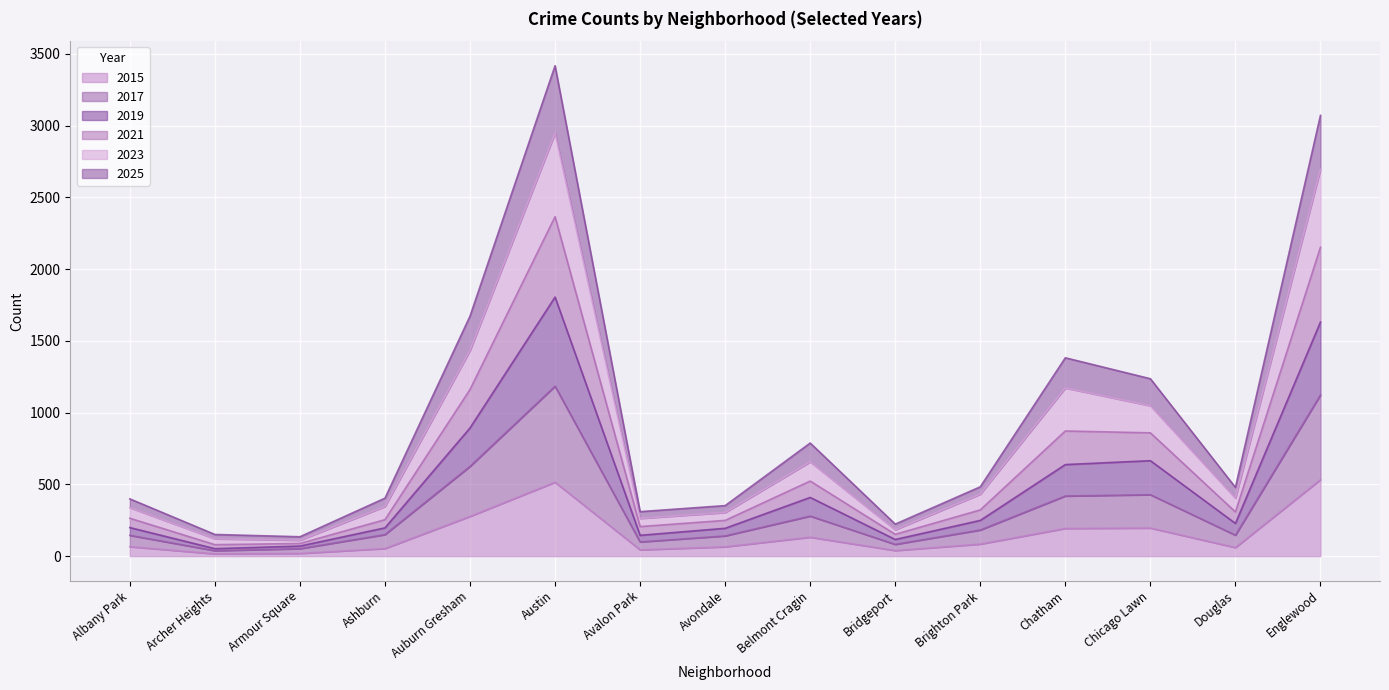

What is the total value across all series at Belmont Cragin?

788